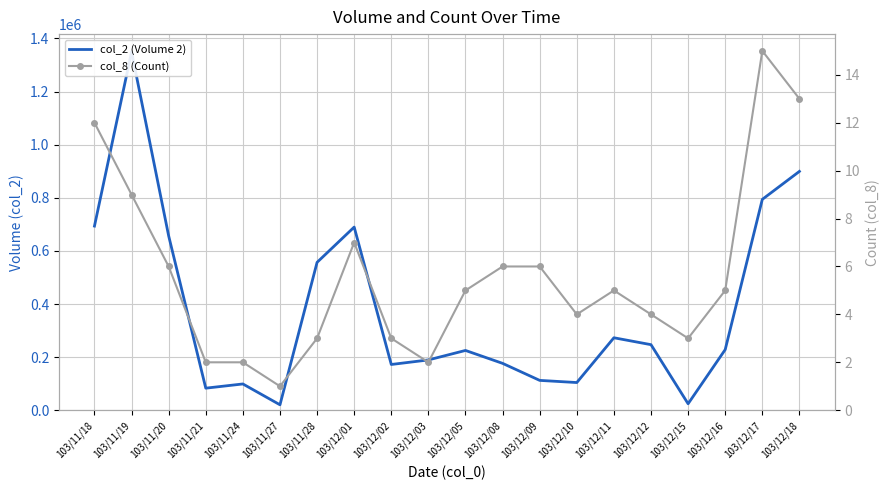

How many lines are shown in the chart?

2